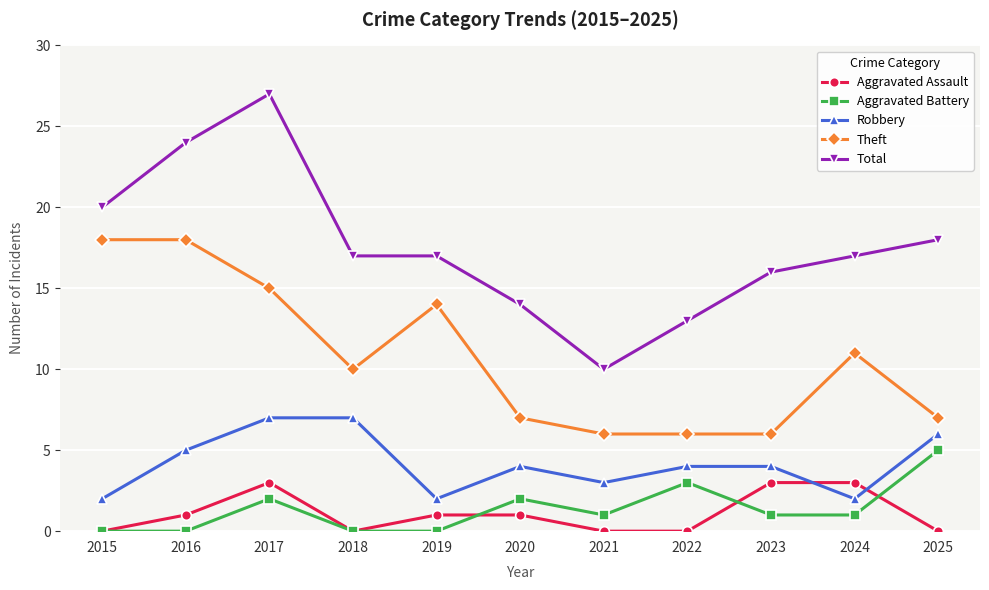

Reading right to left, what are all the values shown in this chart?

Aggravated Assault: 0	3	3	0	0	1	1	0	3	1	0
Aggravated Battery: 5	1	1	3	1	2	0	0	2	0	0
Robbery: 6	2	4	4	3	4	2	7	7	5	2
Theft: 7	11	6	6	6	7	14	10	15	18	18
Total: 18	17	16	13	10	14	17	17	27	24	20